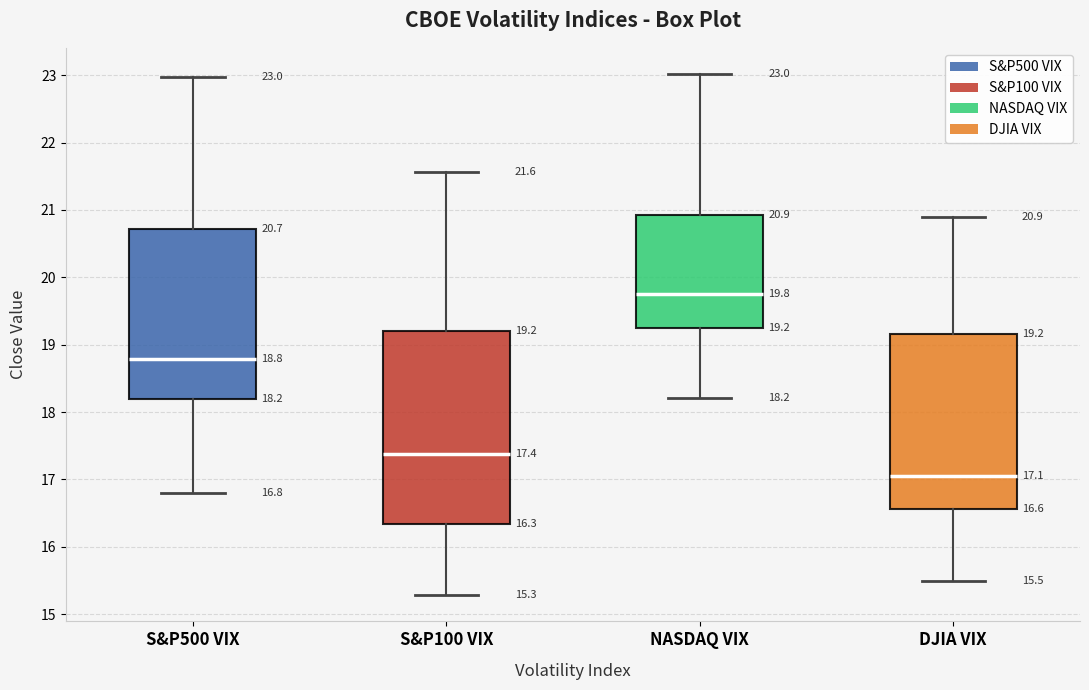

Which box is the tallest, from its lower edge to its upper edge?

S&P100 VIX